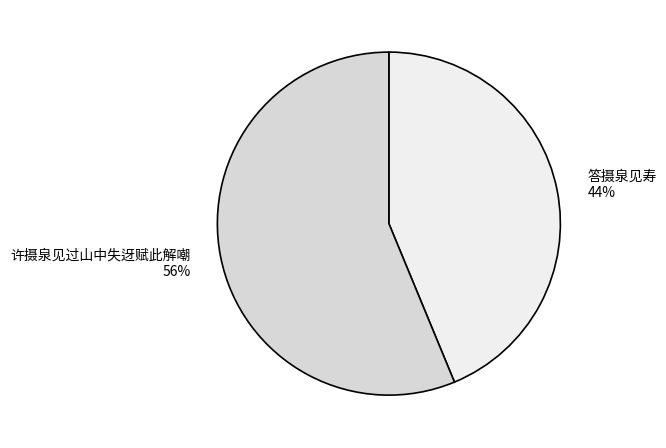

Is the sum of 答摄泉见寿 44% and 许摄泉见过山中失迓赋此解嘲 56% greater than half?

Yes